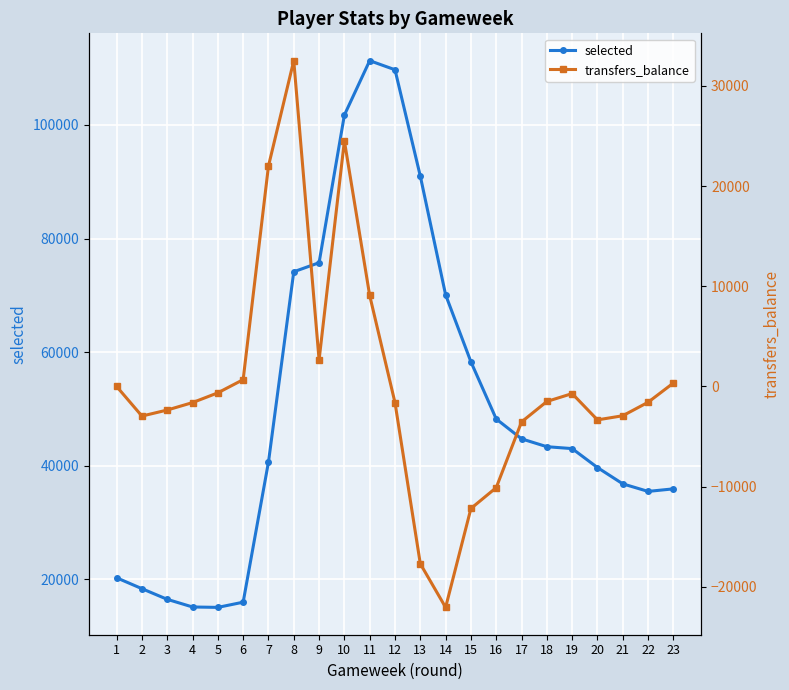

Count the number of data series in this chart.

2